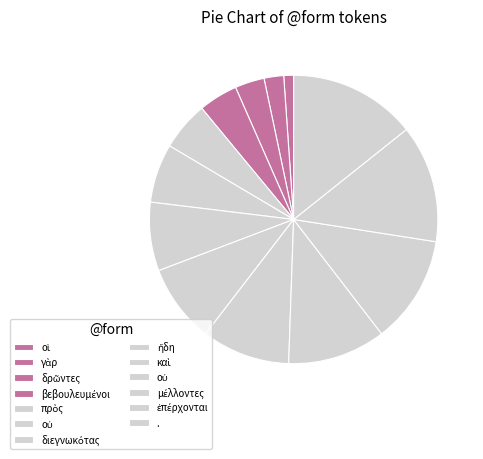

How many slices are in this pie chart?

13